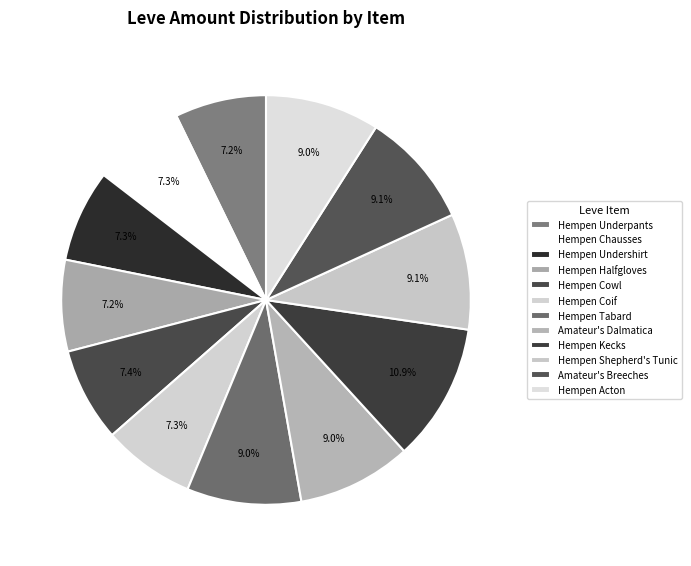

How many slices are in this pie chart?

12